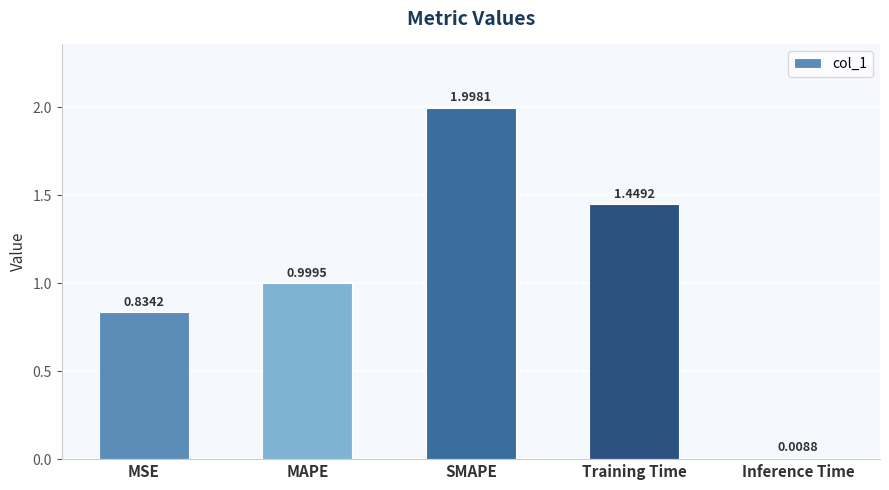

Between MSE and Training Time, which is larger?

Training Time